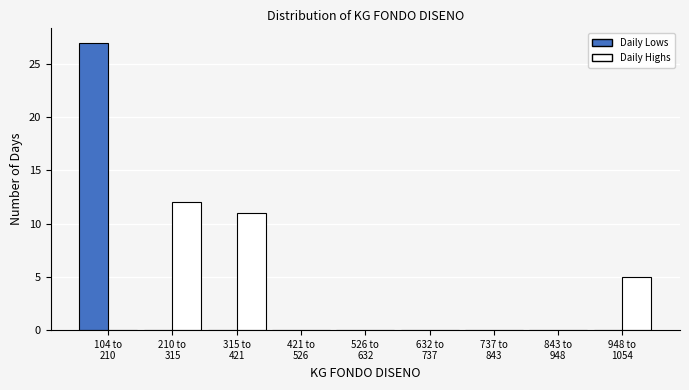

What is the sum of all Daily Lows values?

27